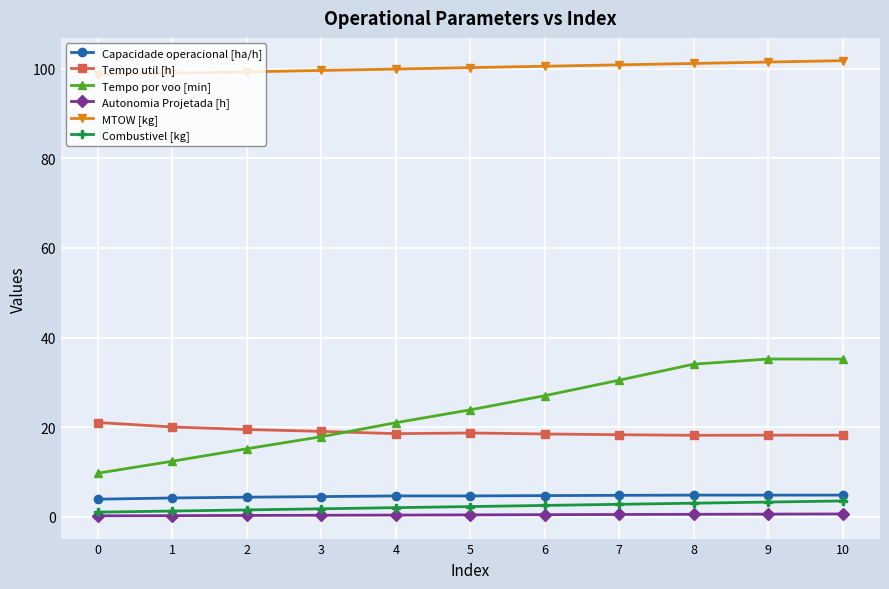

What is the average value of the Autonomia Projetada [h] series?

0.4